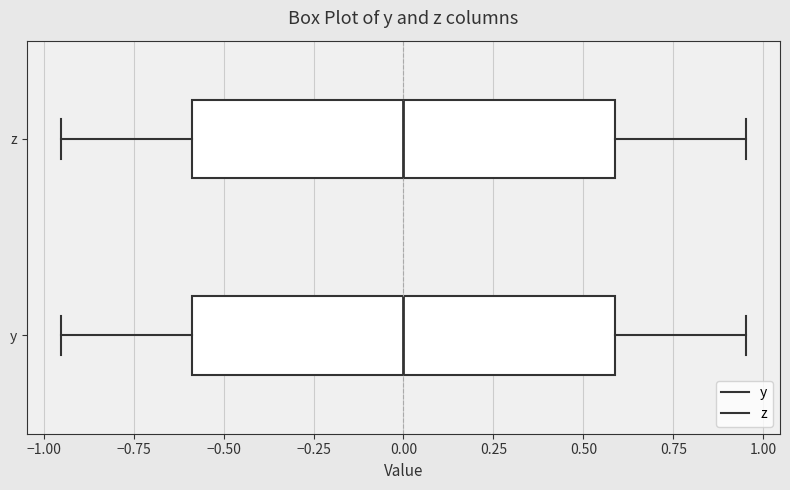

Where does the median line of the box for z sit on the x-axis? The values are not printed on the chart, so give them approximately, as read against the axis.

0.00